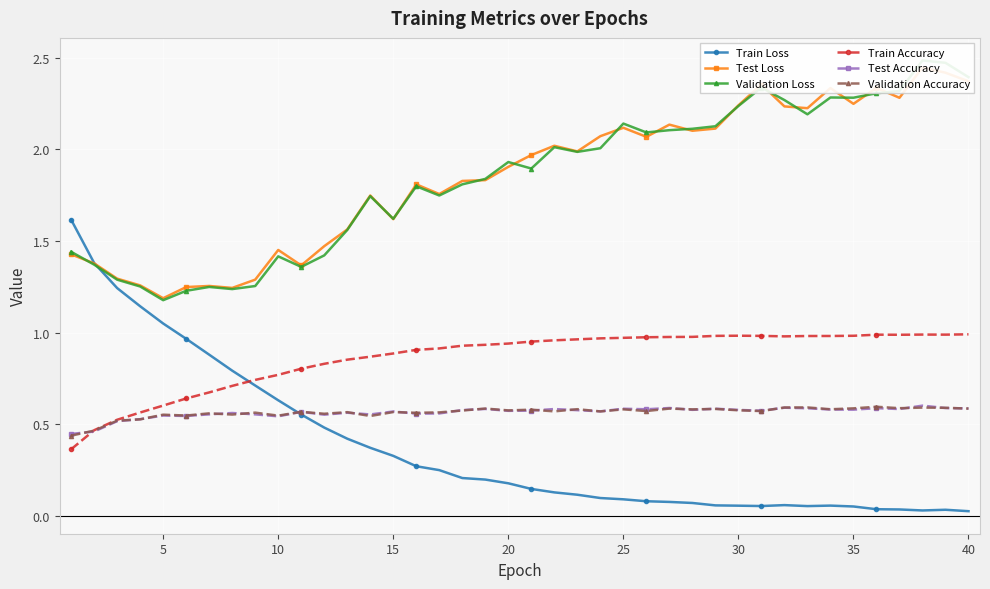

True or false: Validation Accuracy has more than 2 interior local peaks.

True